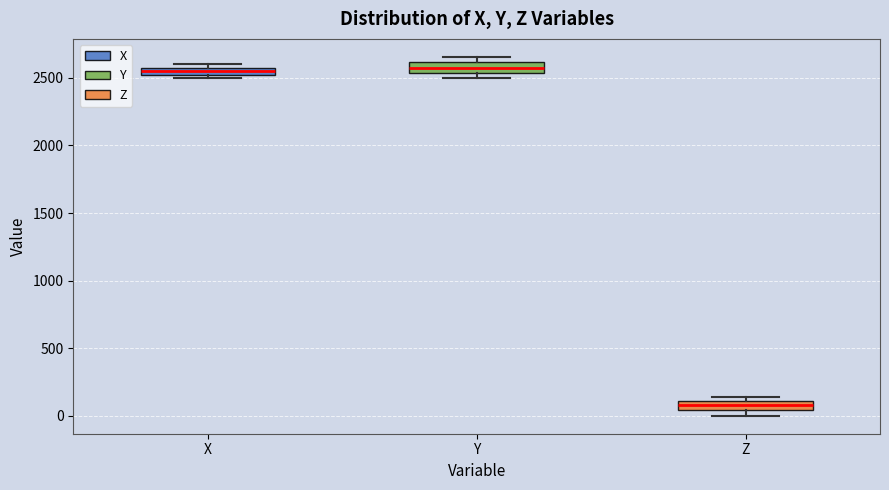

Where is the upper edge of the box for X on the y-axis? The values are not printed on the chart, so give them approximately, as read against the axis.

2550